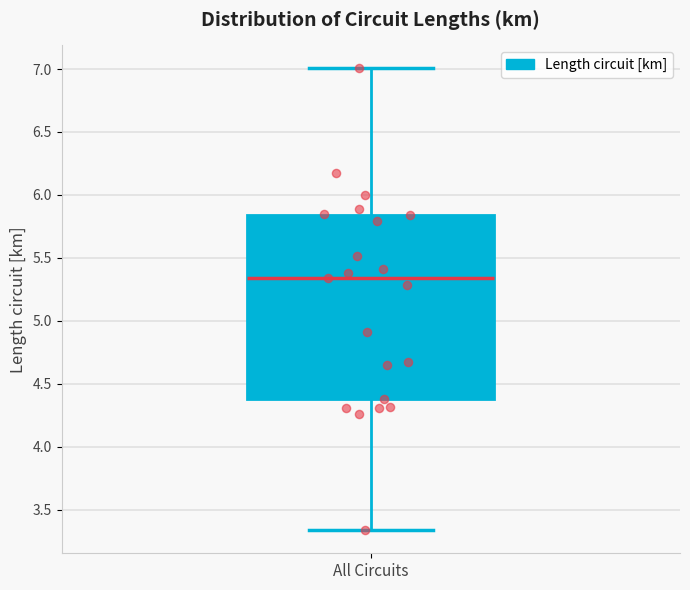

Where is the lower edge of the box for All Circuits on the y-axis? The values are not printed on the chart, so give them approximately, as read against the axis.

4.40